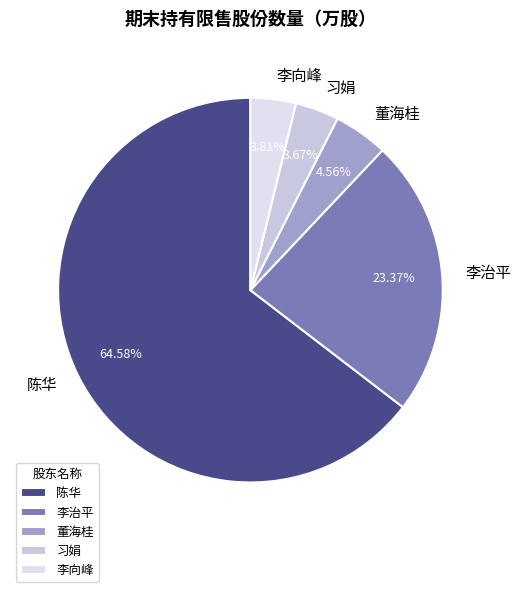

Which slice is the largest?

陈华